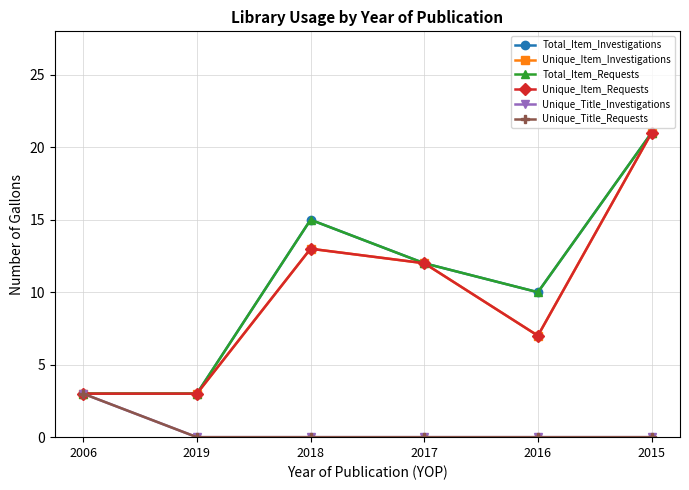

True or false: Unique_Title_Investigations has more than 0 interior local peaks.

False